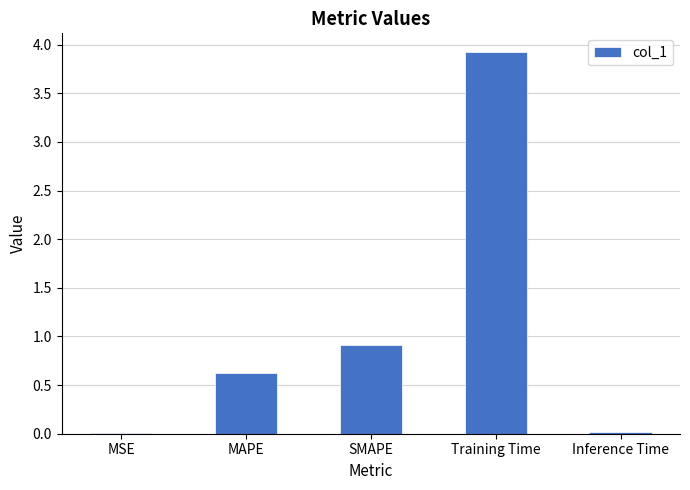

Where is the data nearest to the value 1?

SMAPE